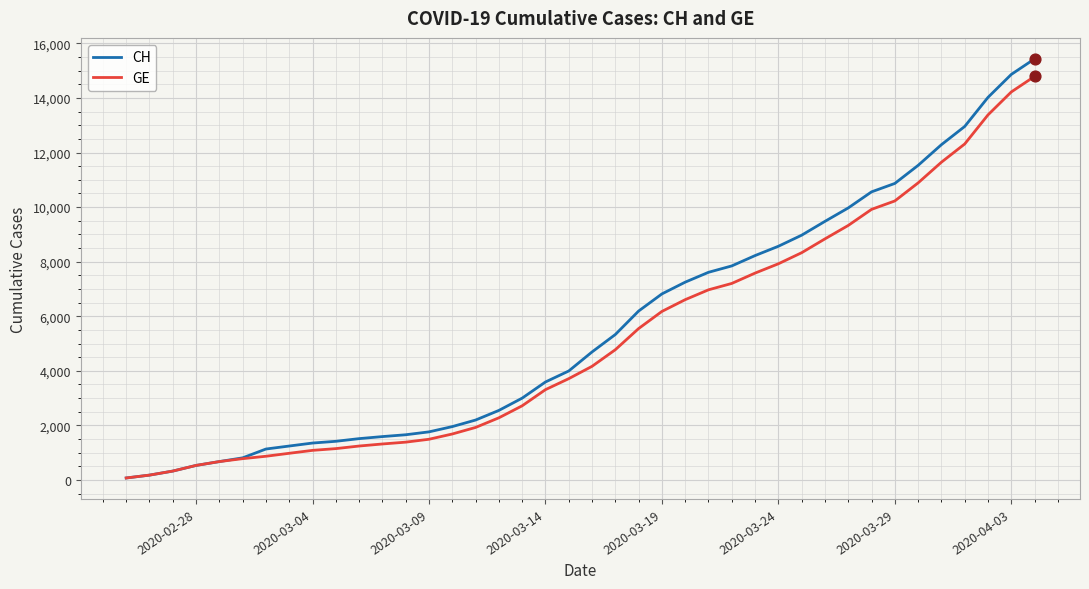

What is the maximum value shown in the chart?

15433